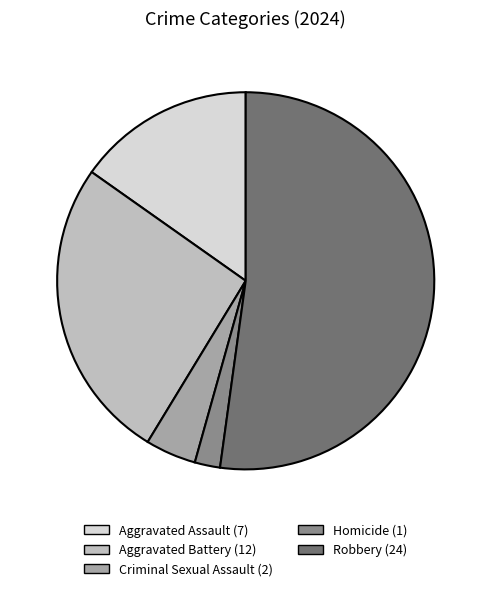

Between Homicide and Criminal Sexual Assault, which is larger?

Criminal Sexual Assault